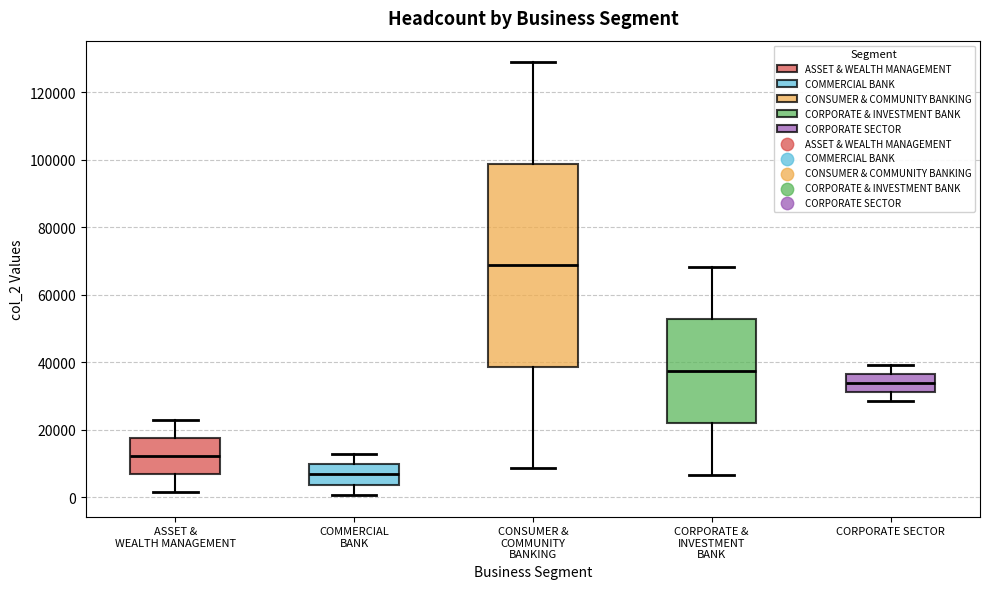

Reading left to right, transcribe this box plot: for each box, give where its median line is, the range the box spans, and where its two whiskers end, as read against the y-axis. The values are not printed on the chart, so give them approximately, as read against the axis.

ASSET & WEALTH MANAGEMENT: median 12000, box 8000 to 18000, whiskers 2000 to 22000
COMMERCIAL BANK: median 6000, box 4000 to 10000, whiskers 0 to 12000
CONSUMER & COMMUNITY BANKING: median 68000, box 38000 to 98000, whiskers 8000 to 128000
CORPORATE & INVESTMENT BANK: median 38000, box 22000 to 52000, whiskers 6000 to 68000
CORPORATE SECTOR: median 34000, box 32000 to 36000, whiskers 28000 to 40000